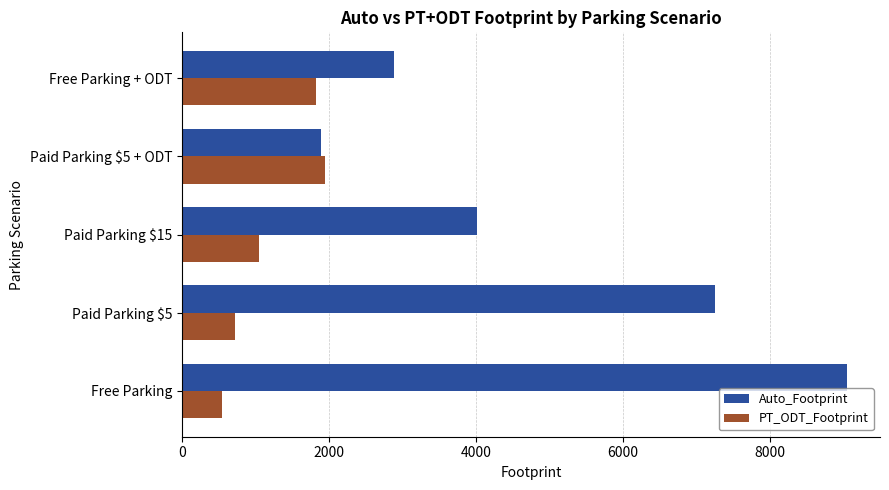

Rank the series at Paid Parking $5 from highest to lowest value.

Auto_Footprint, PT_ODT_Footprint